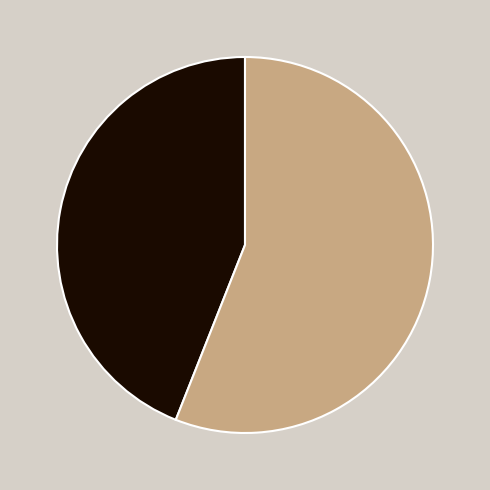

Is there a majority slice in this chart?

Yes